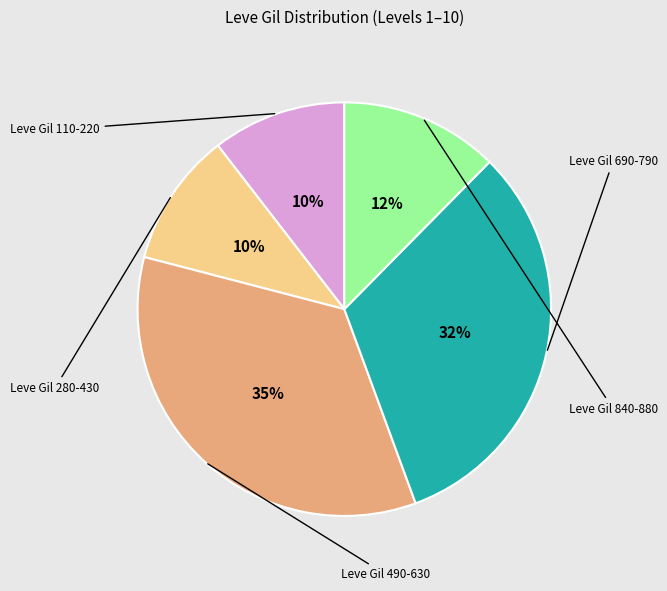

To the nearest percent, what is the average slice percentage?

20%